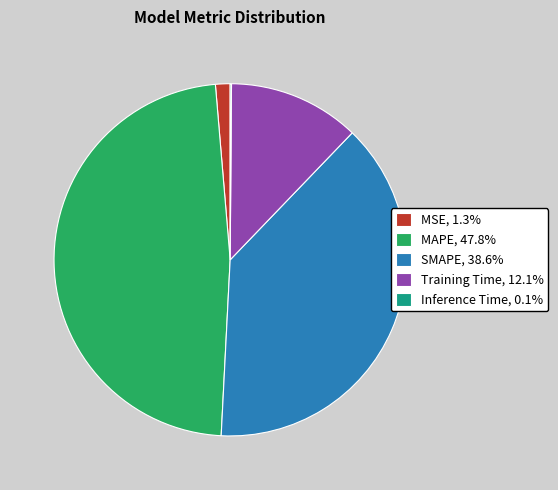

Do SMAPE, 38.6% and MSE, 1.3% together represent more than half of the pie?

No